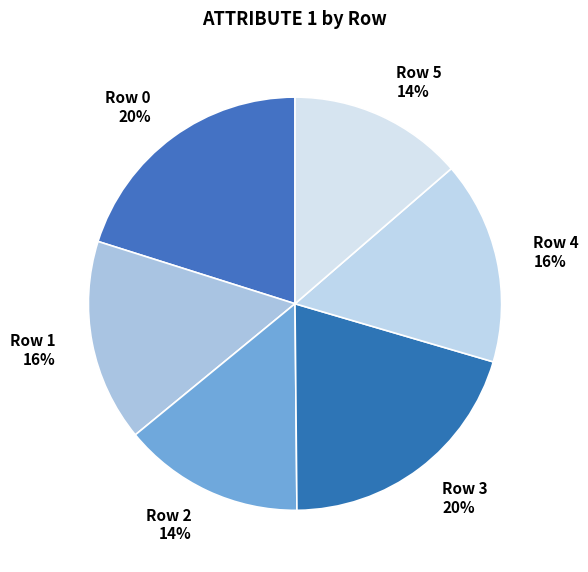

Between Row 1 and Row 3, which is larger?

Row 3